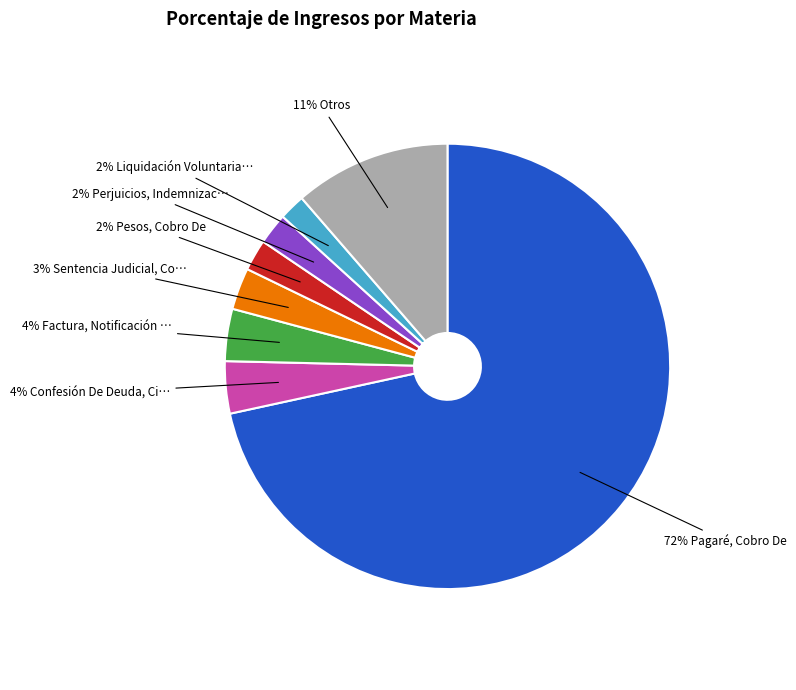

Is there a majority slice in this chart?

Yes